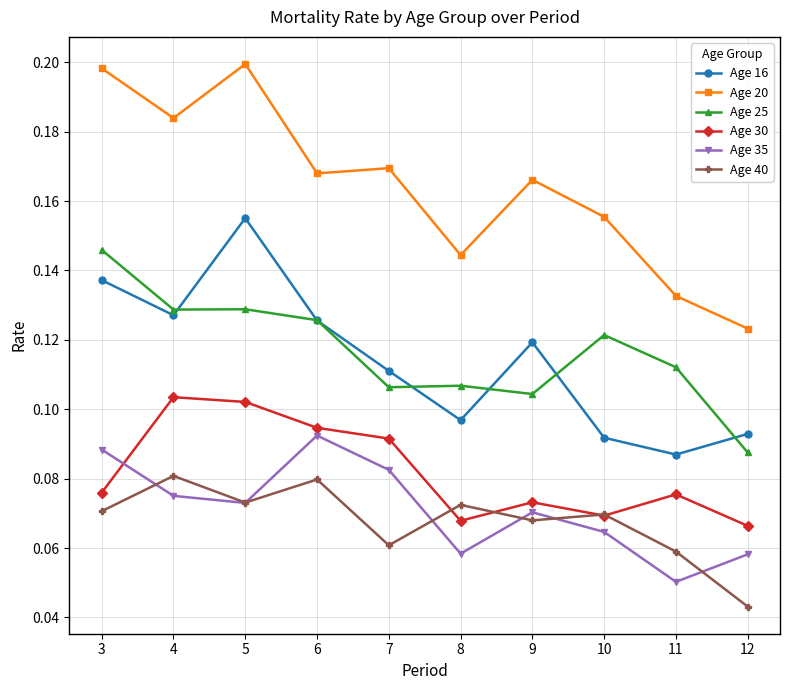

Where is Age 25 nearest to the value 0?

12